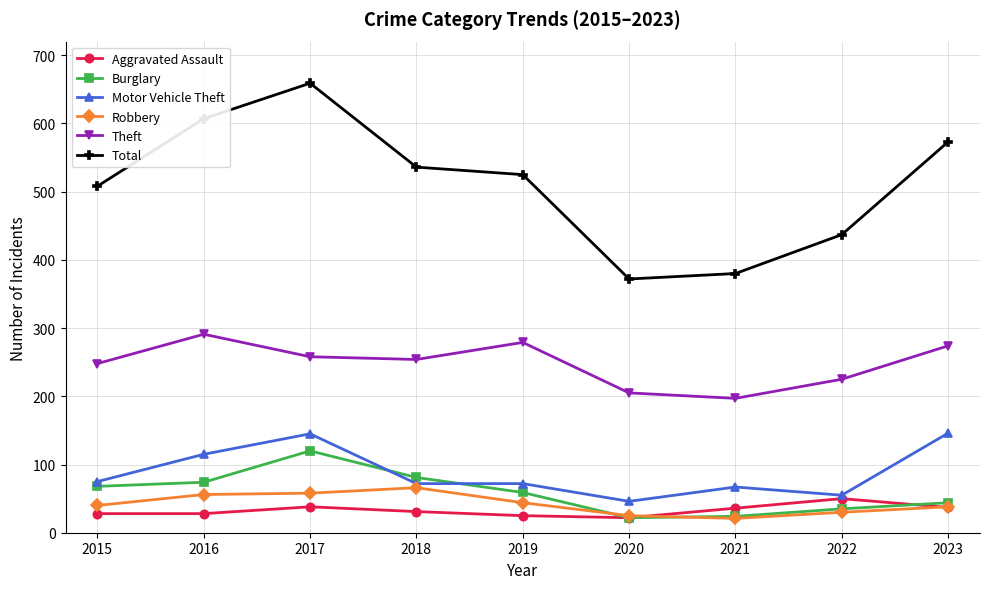

How many values in the Total series are below 525?

4